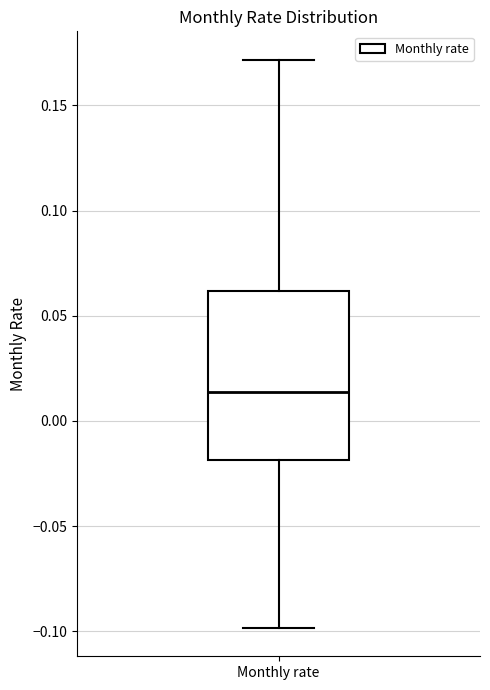

Transcribe this box plot: give where the median line is, the range the box spans, and where the two whiskers end, as read against the y-axis. The values are not printed on the chart, so give them approximately, as read against the axis.

median 0.015, box -0.020 to 0.060, whiskers -0.100 to 0.170